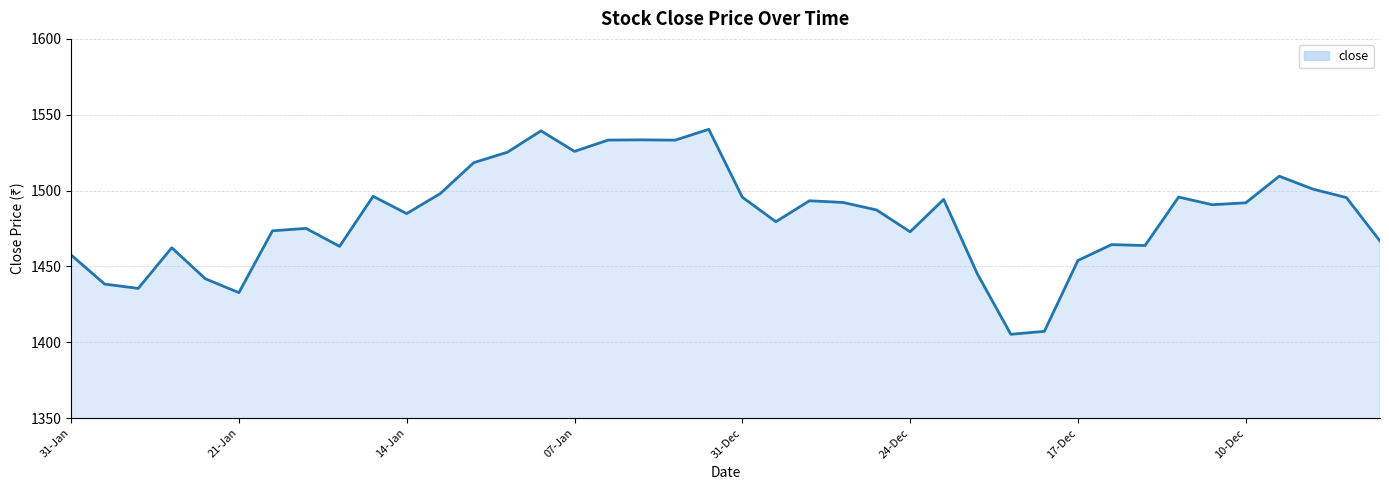

What is the difference between the maximum and minimum values?

135.1